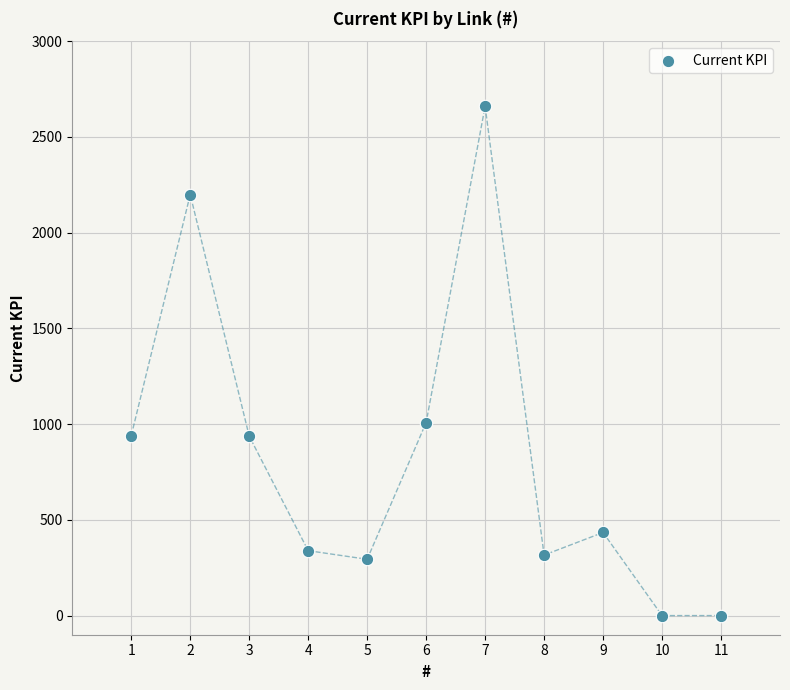

What is the average Y value?

830